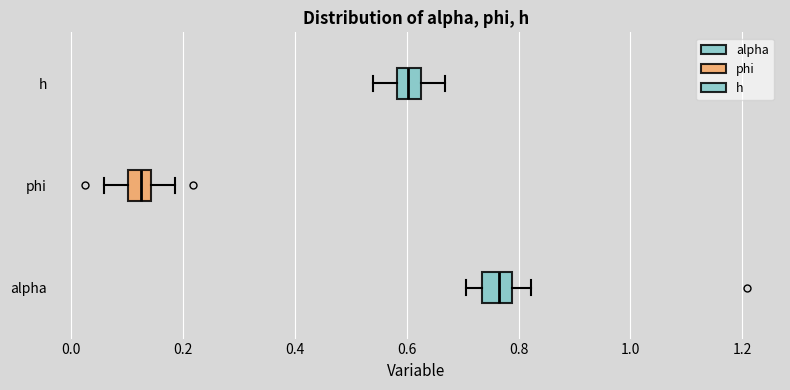

Reading bottom to top, read every box against the x-axis: the position of its median line, the range the box covers, and the ends of its whiskers. The values are not printed on the chart, so give them approximately, as read against the axis.

alpha: median 0.76, box 0.74 to 0.78, whiskers 0.70 to 0.82
phi: median 0.12, box 0.10 to 0.14, whiskers 0.06 to 0.18
h: median 0.60, box 0.58 to 0.62, whiskers 0.54 to 0.66